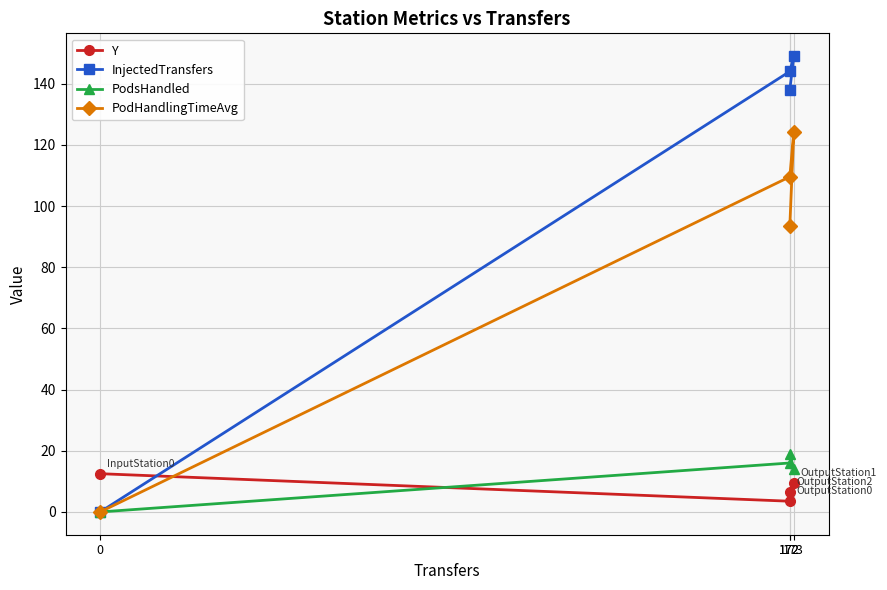

Which has a higher value, 172 or 173?

173